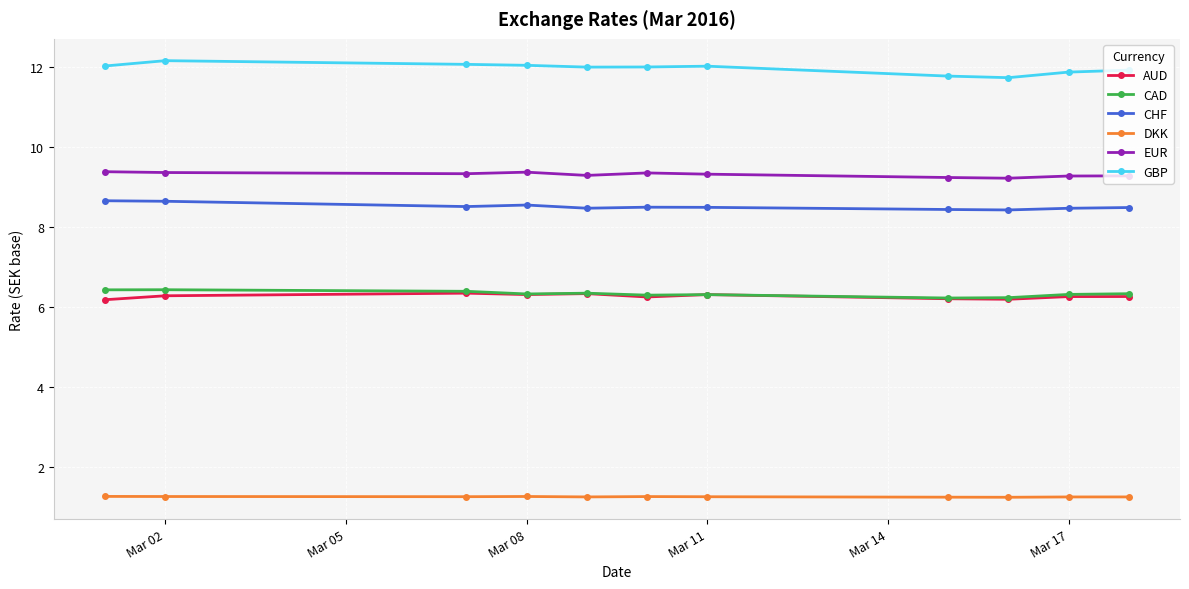

True or false: CHF has more than 0 interior local peaks.

True